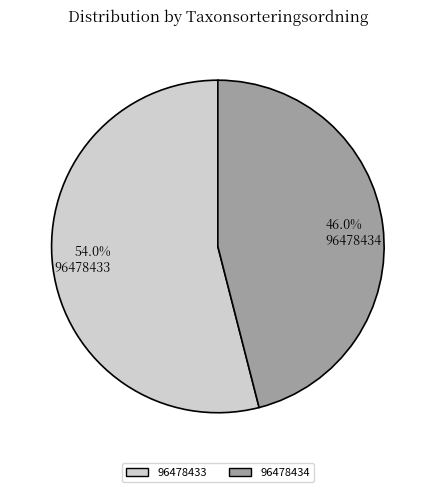

Rank the categories by value from lowest to highest.

96478434, 96478433